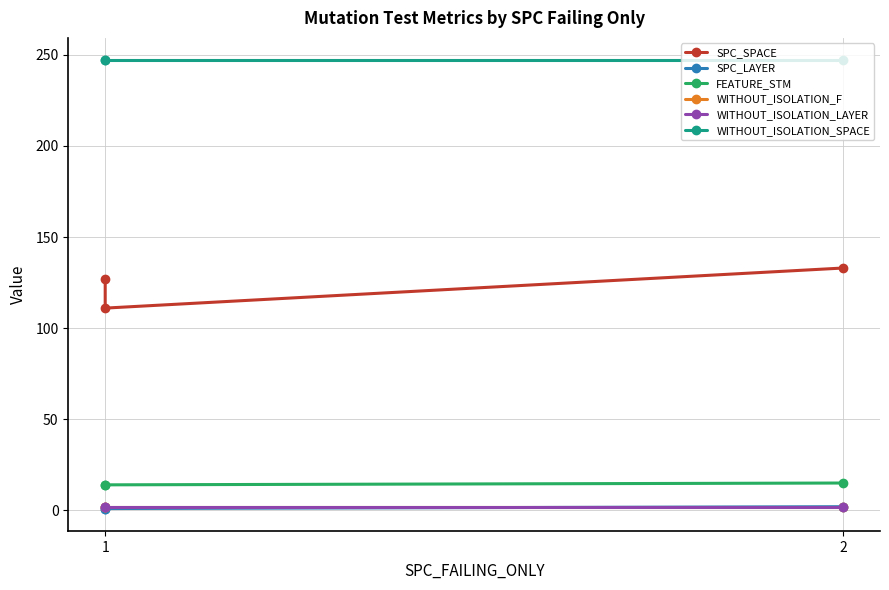

Is this an area chart (filled region under the line)?

No